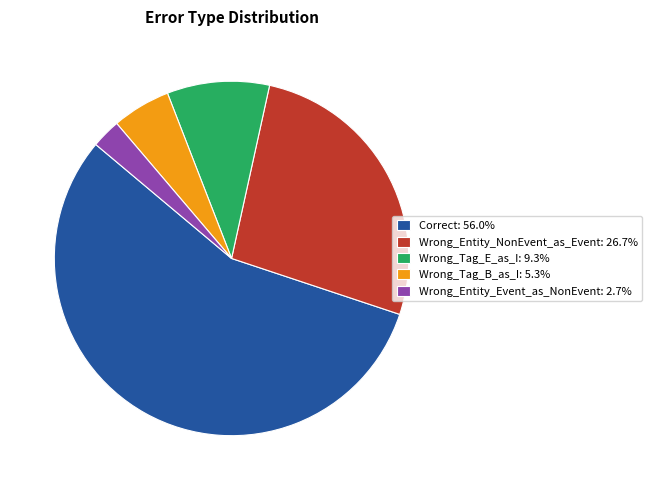

Count the number of slices in the pie.

5